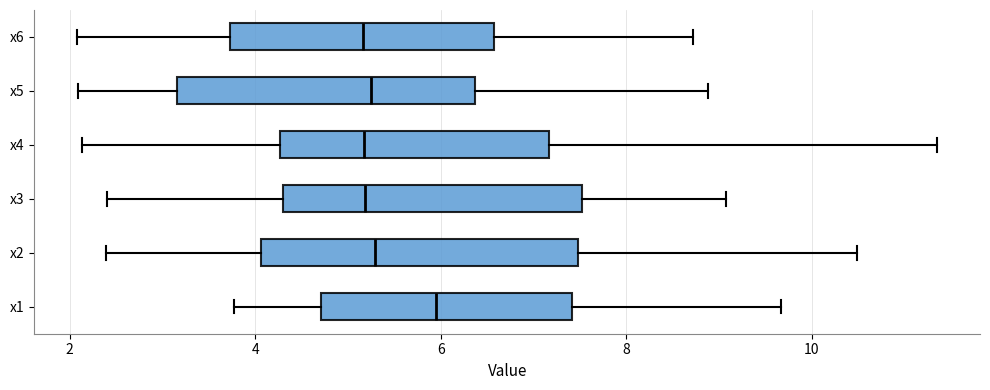

Which box's median line is the furthest to the right?

x1